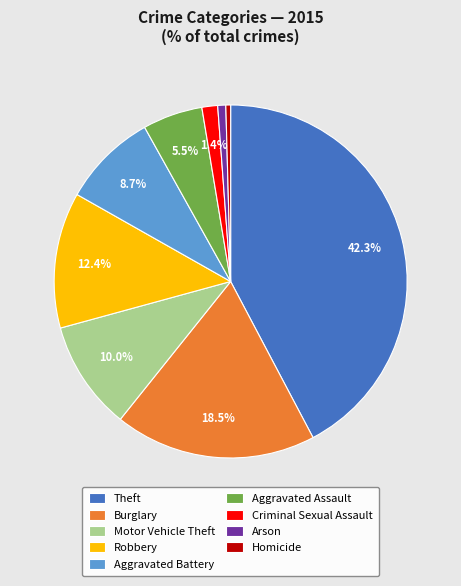

Is the sum of Aggravated Assault and Motor Vehicle Theft greater than half?

No